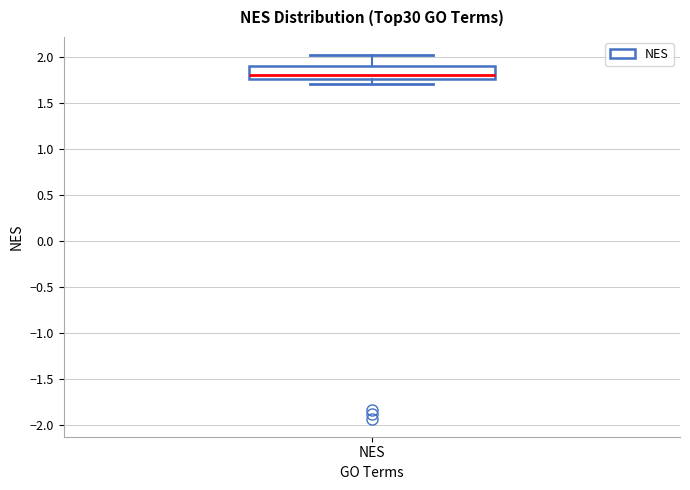

Transcribe this box plot: give where the median line is, the range the box spans, and where the two whiskers end, as read against the y-axis. The values are not printed on the chart, so give them approximately, as read against the axis.

median 1.80, box 1.75 to 1.90, whiskers 1.70 to 2.00